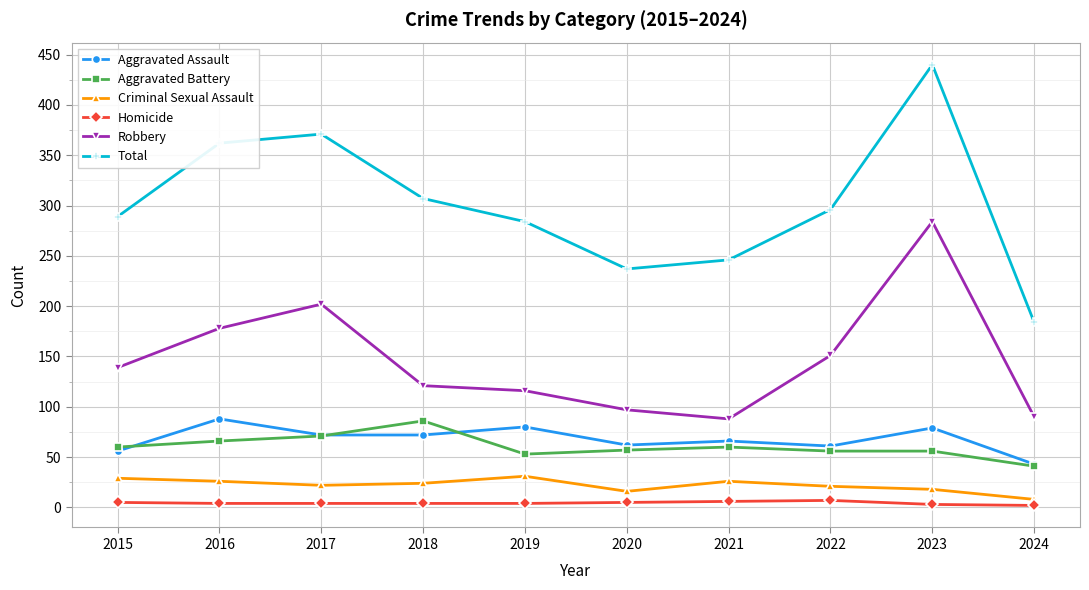

At which category does Robbery reach its first local peak?

2017